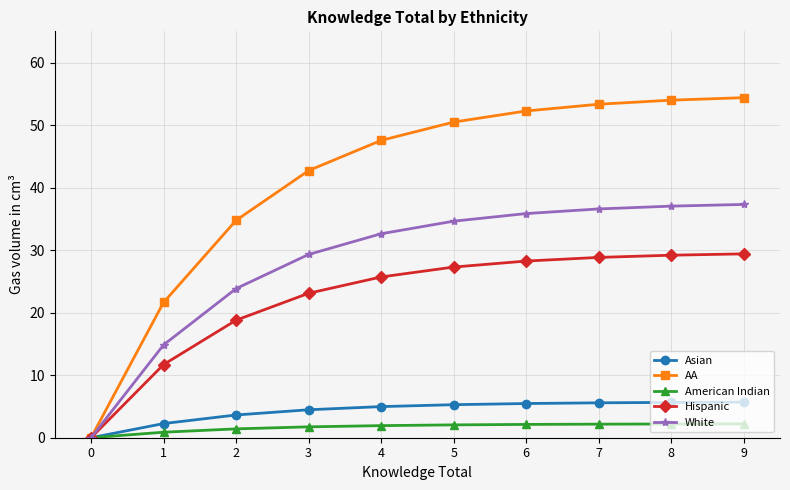

List the series in order of their peak value, highest first.

AA, White, Hispanic, Asian, American Indian